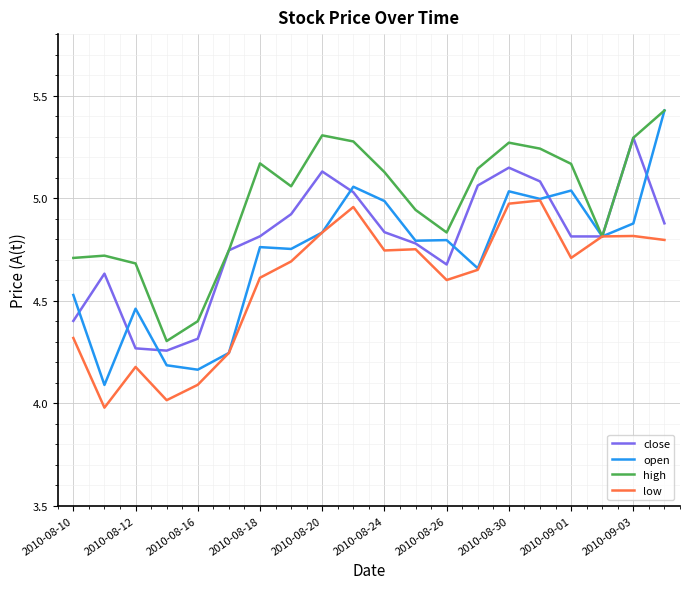

What is the minimum value shown in the chart?

4.0